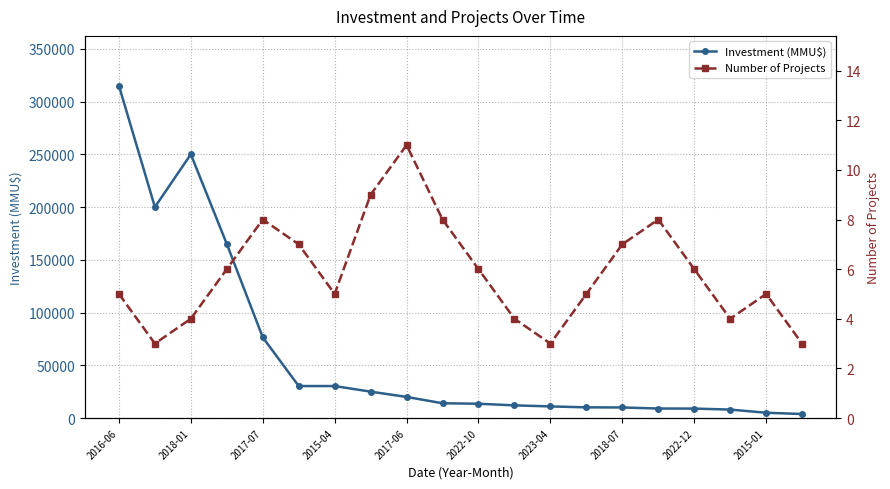

Which series has the largest range (max minus min)?

Investment (MMU$)